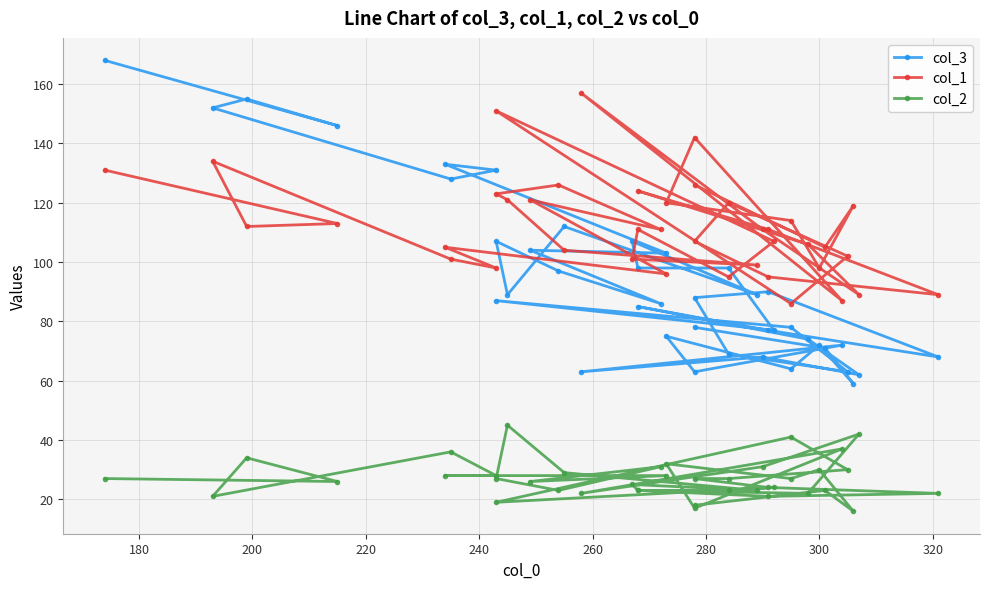

What is the difference between the maximum and minimum values in the col_3 series?

109